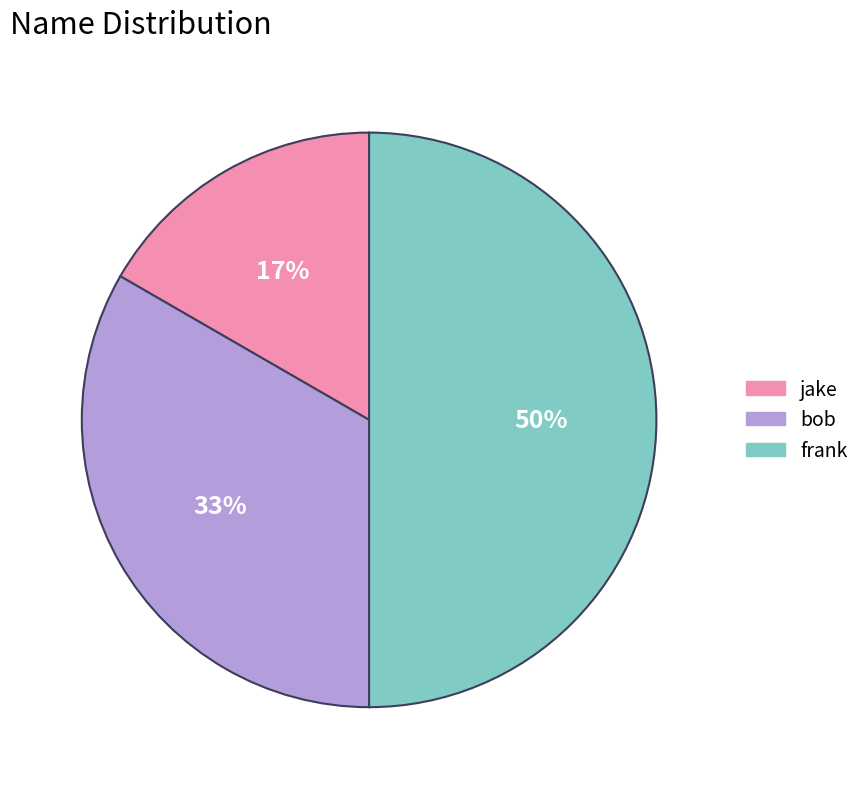

To the nearest percent, what percentage of the pie is bob?

33%